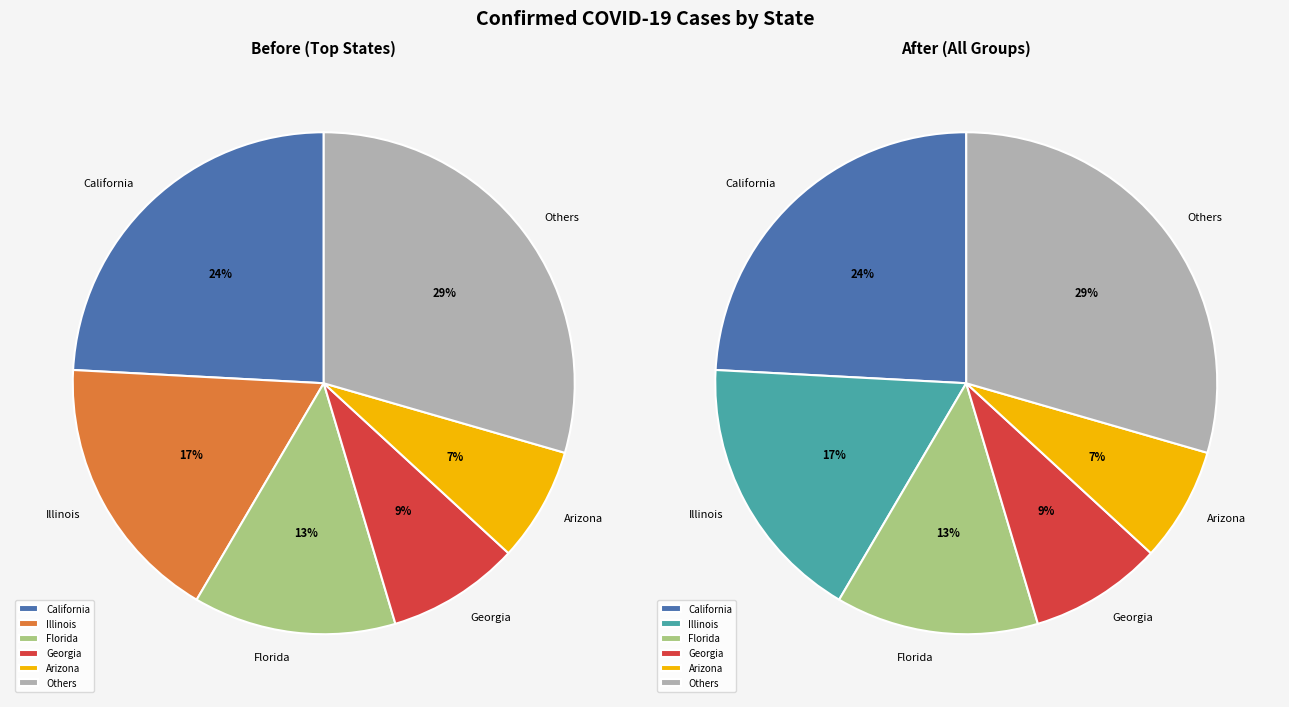

Is there a majority slice in this chart?

No